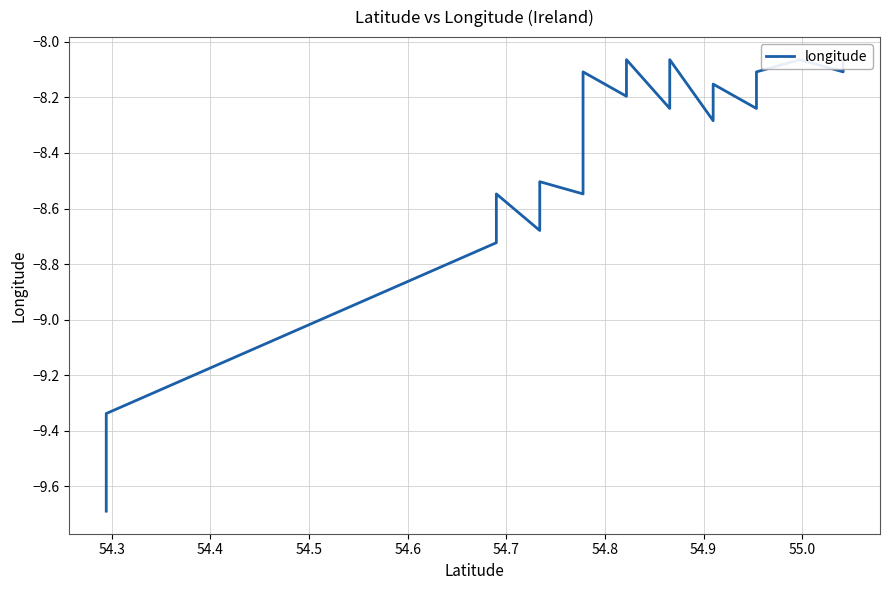

What is the difference between the second highest and minimum values?

1.6